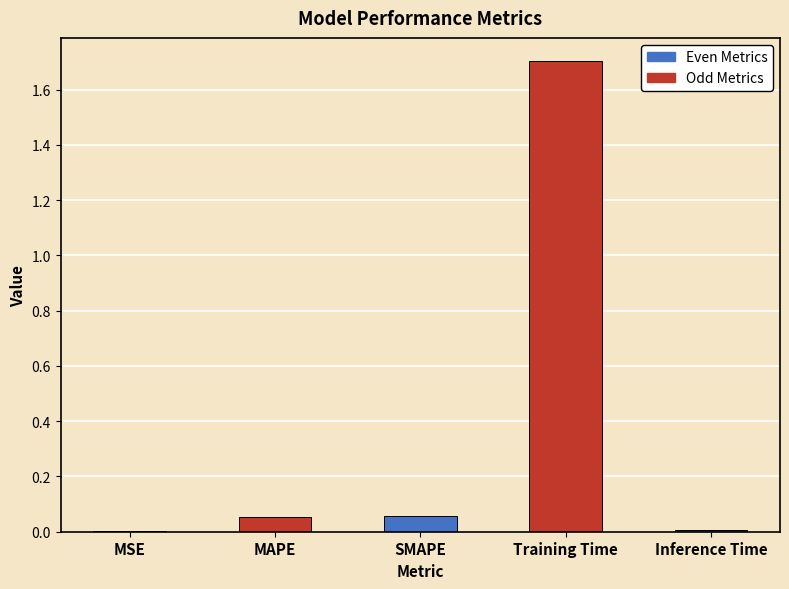

What is the change in value from Training Time to Inference Time?

-1.7